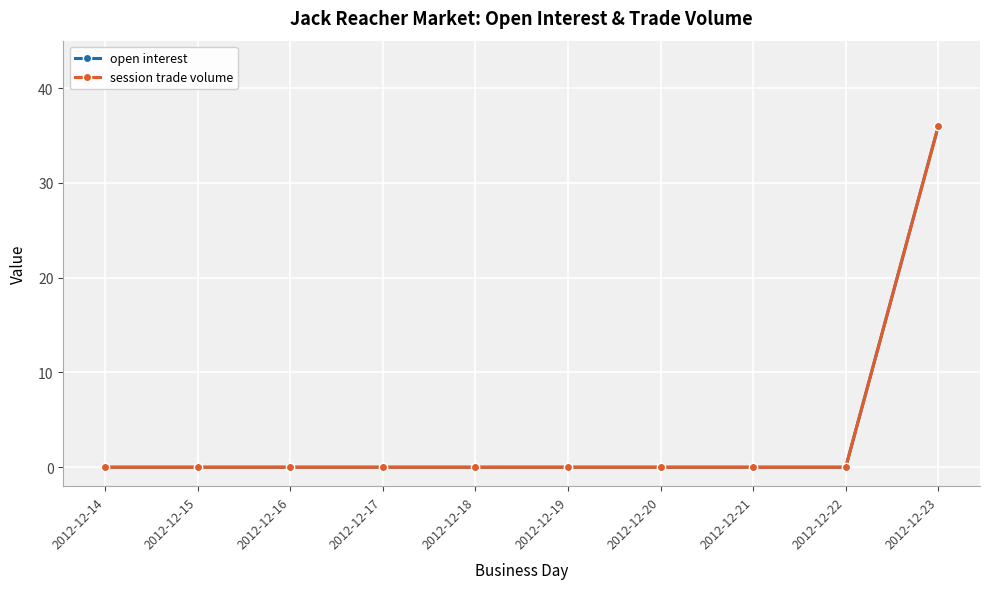

How many data points in session trade volume are above 0?

1